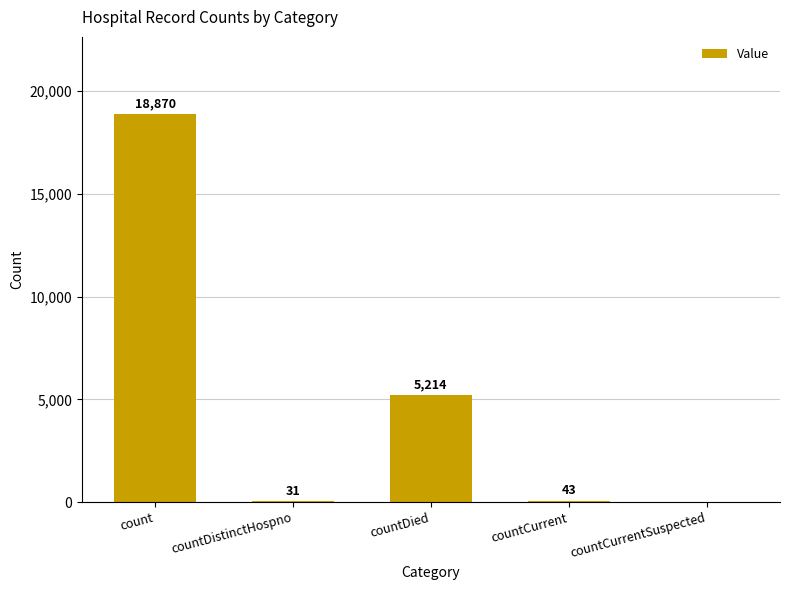

Between countDistinctHospno and countDied, which is larger?

countDied